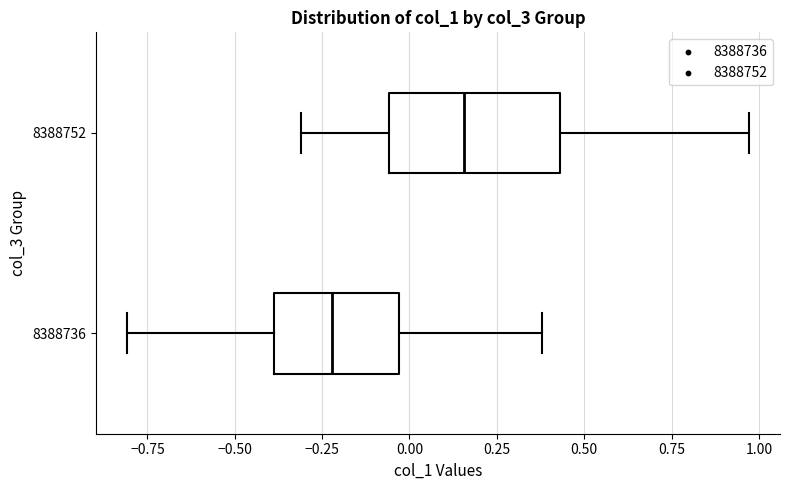

Which box is the widest, from its left edge to its right edge?

8388752